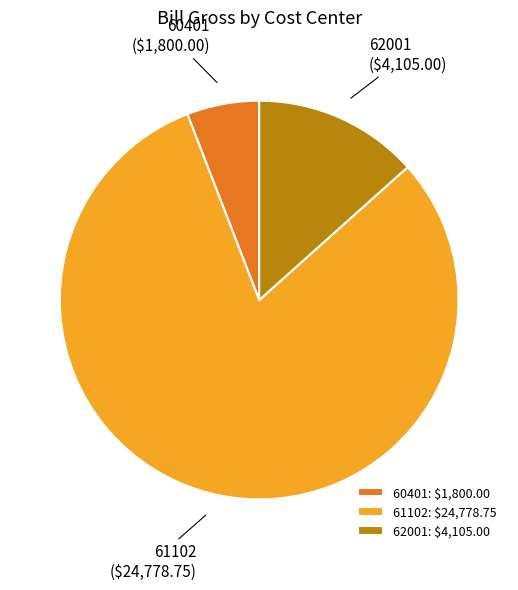

True or false: 61102 accounts for 9% of the total.

False